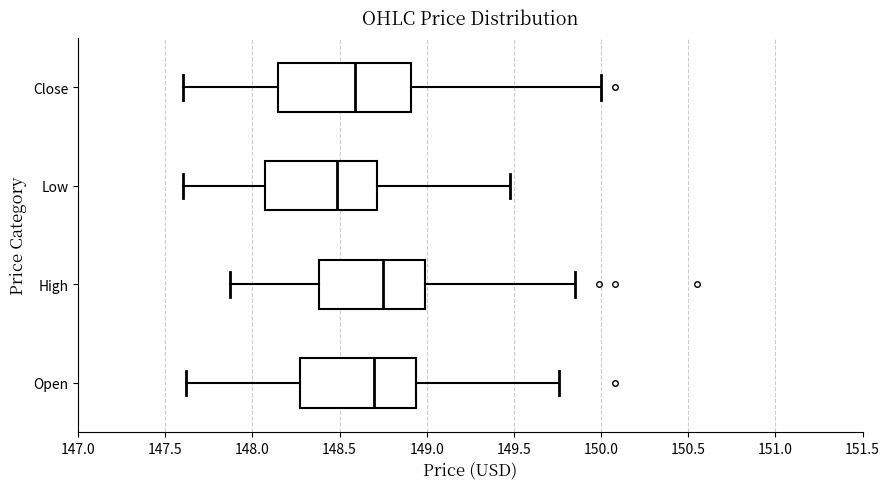

Where is the right edge of the box for High on the x-axis? The values are not printed on the chart, so give them approximately, as read against the axis.

149.00